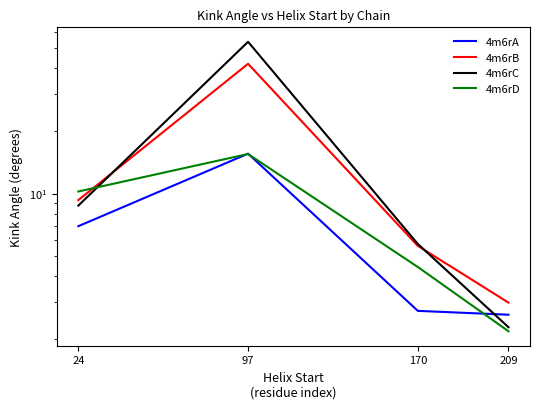

What is the minimum value for 4m6rB?

3.0